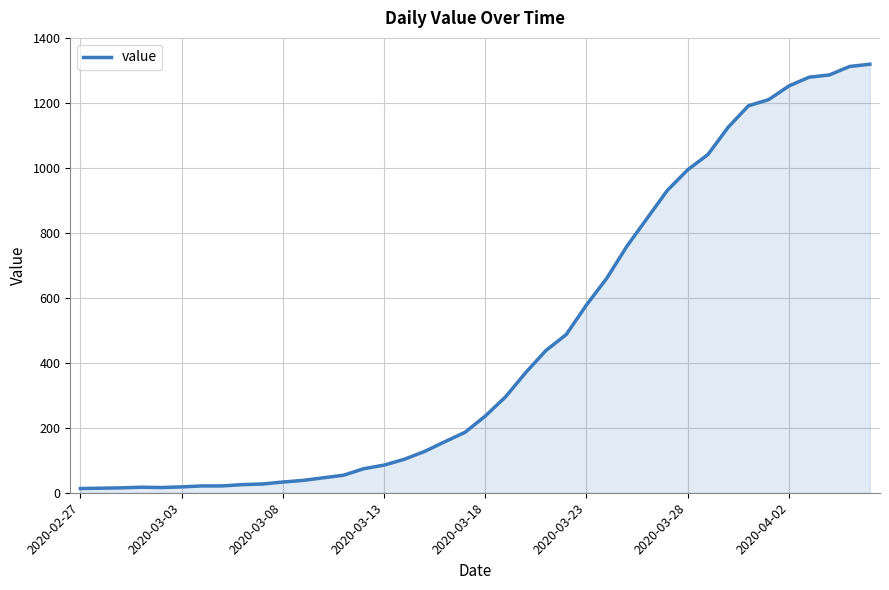

What is the maximum value shown in the chart?

1319